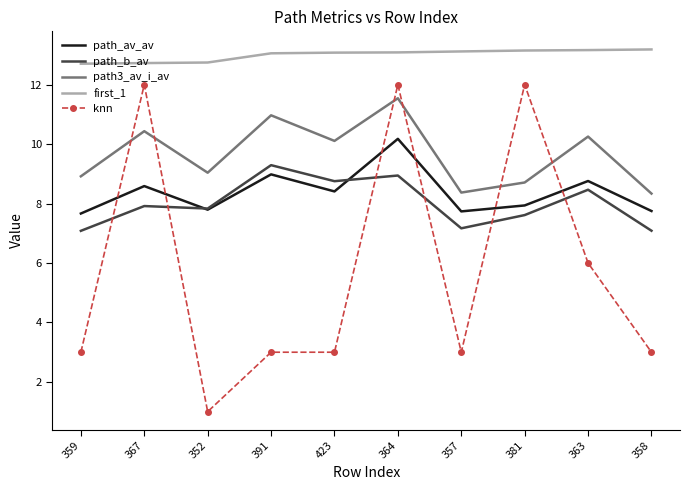

Is the value of path3_av_i_av at 359 greater than the value of path_av_av at 358?

Yes